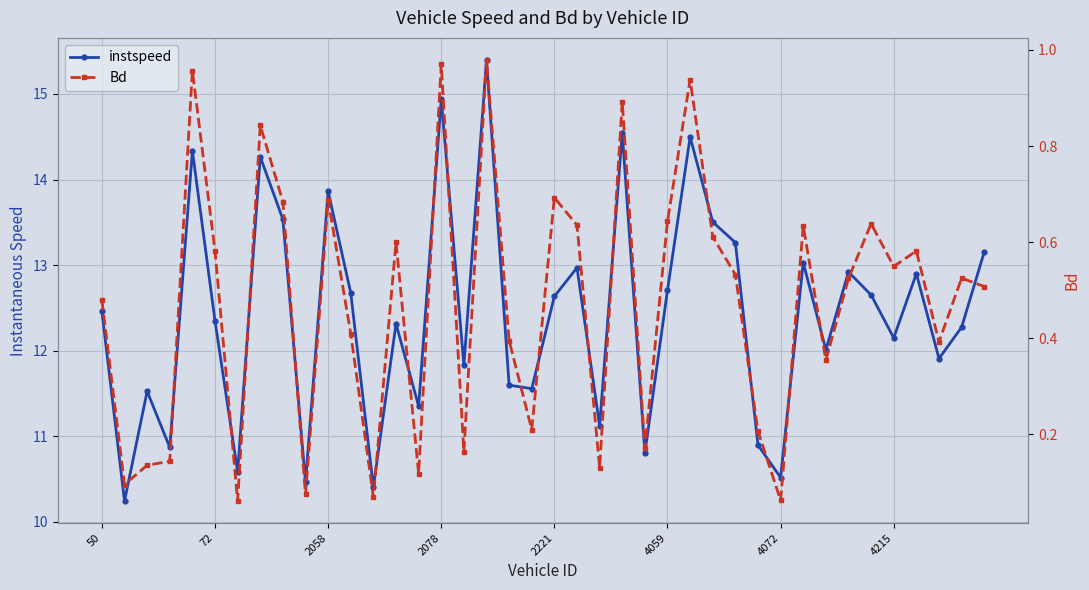

True or false: instspeed and Bd intersect in this chart.

False